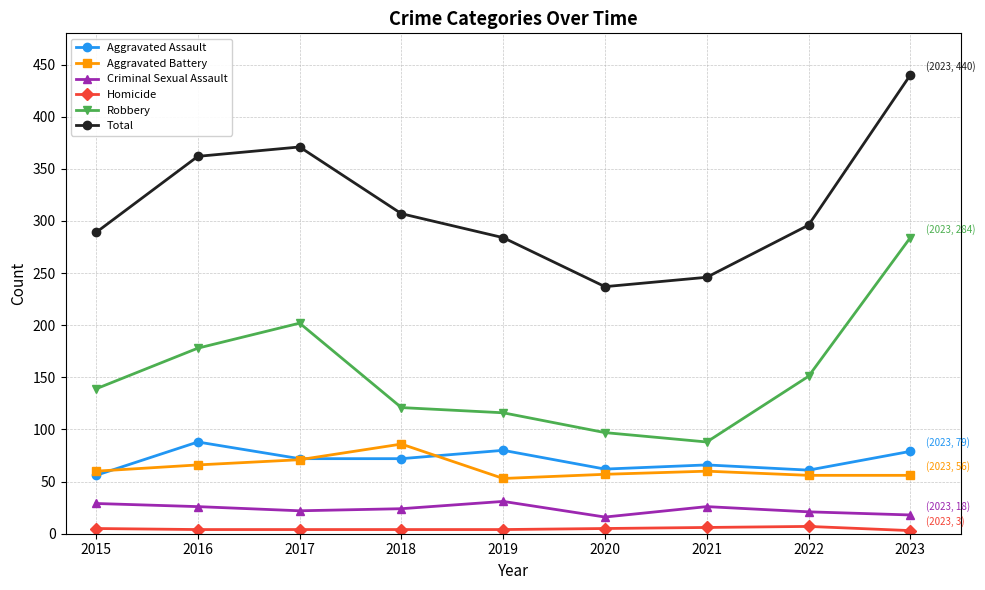

Is it true that Robbery equals 296 at 2017?

False